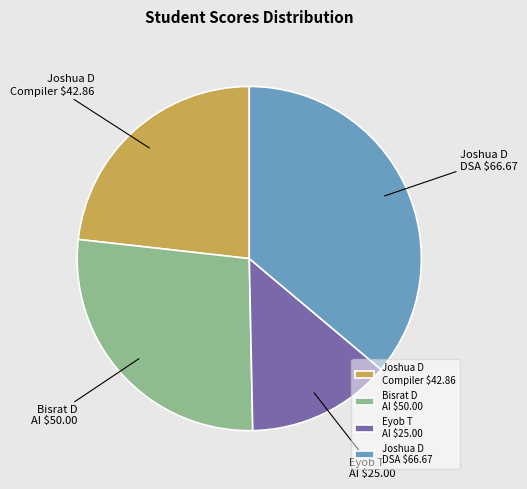

How many slices are in this pie chart?

4